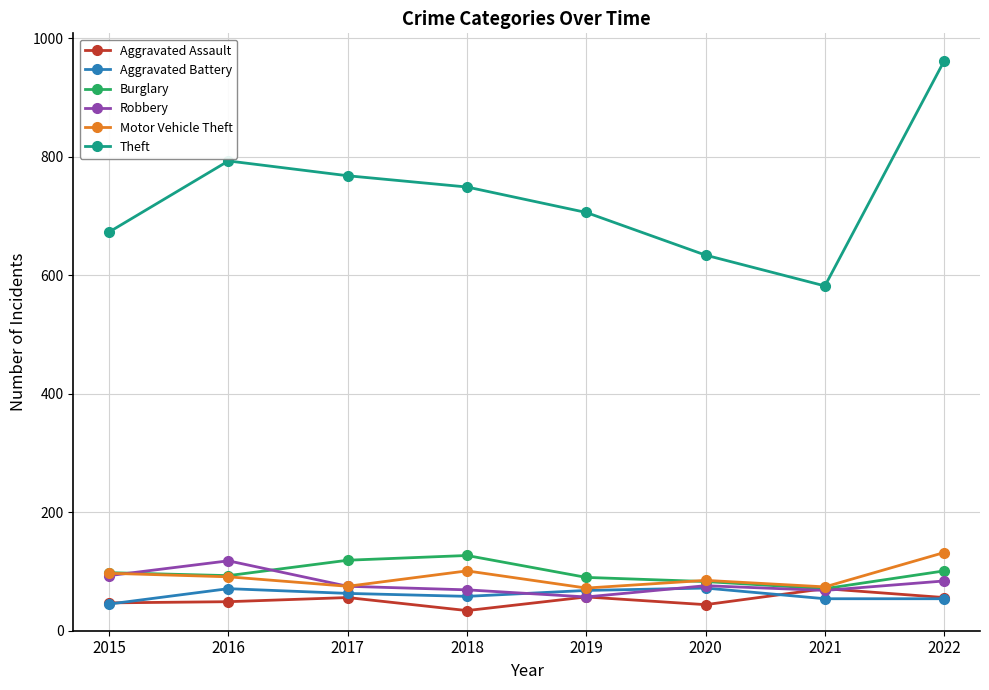

Which series has the largest range (max minus min)?

Theft